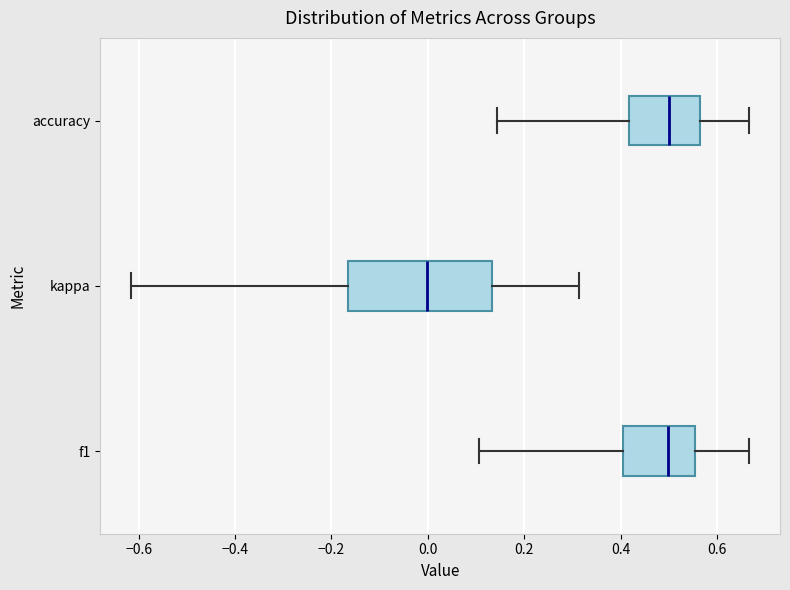

Which box is the widest, from its left edge to its right edge?

kappa